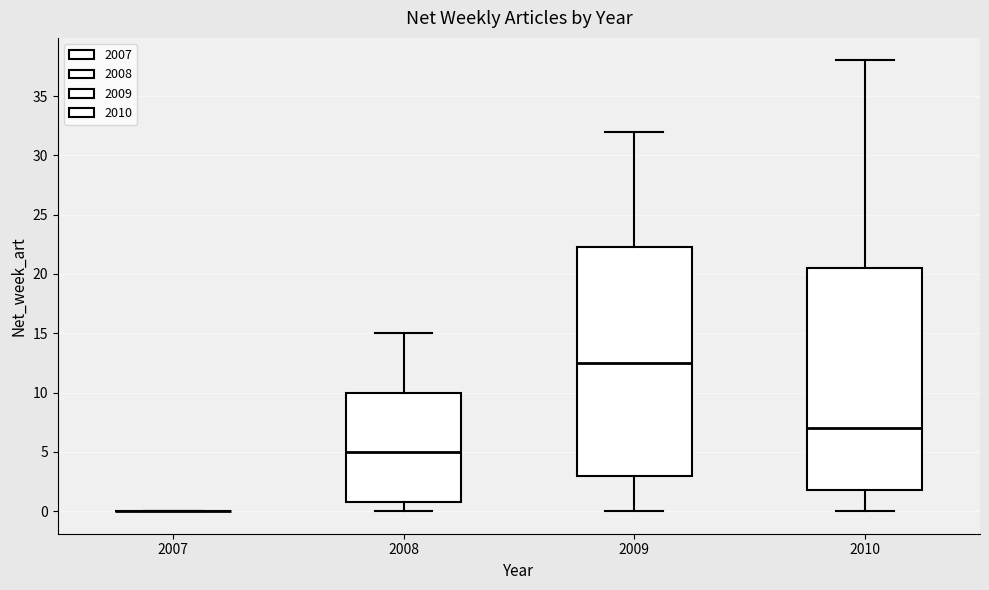

Which box is the tallest, from its lower edge to its upper edge?

2009